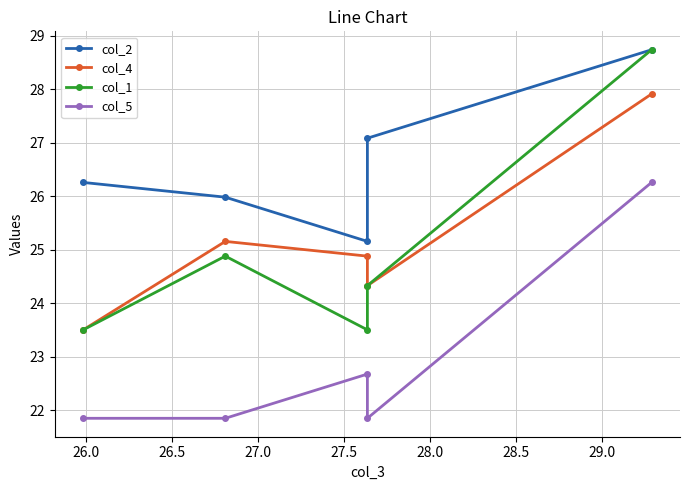

Where is col_2 nearest to the value 26?

26.0